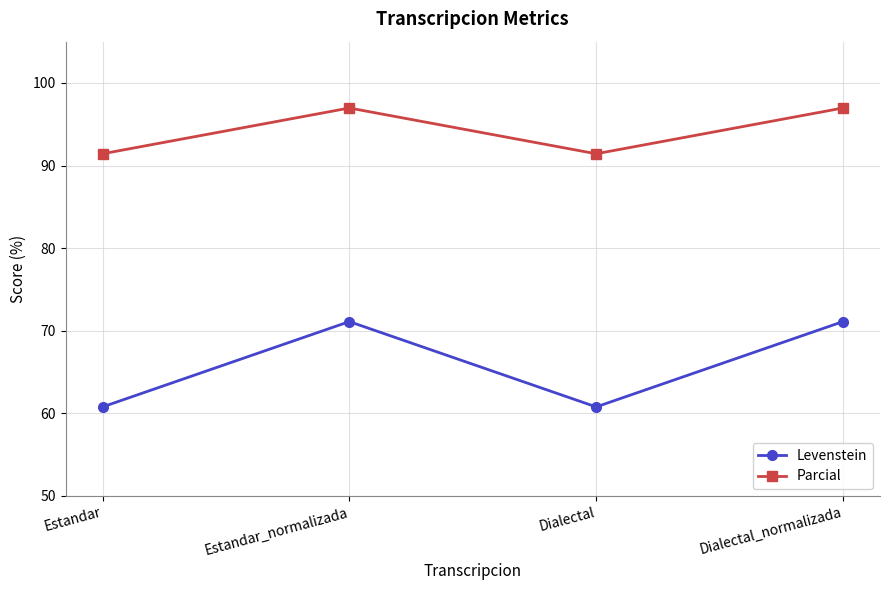

True or false: Levenstein has more than 1 points higher than both neighbors.

False